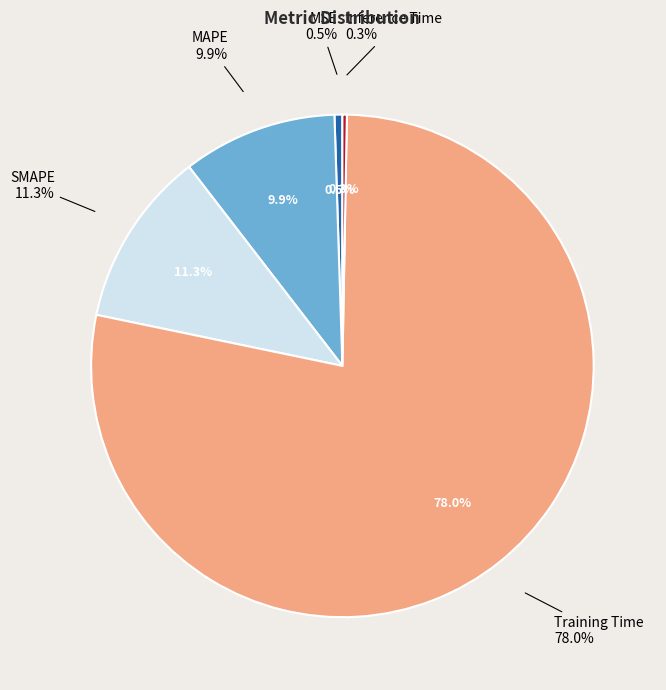

Between SMAPE and MAPE, which is larger?

SMAPE